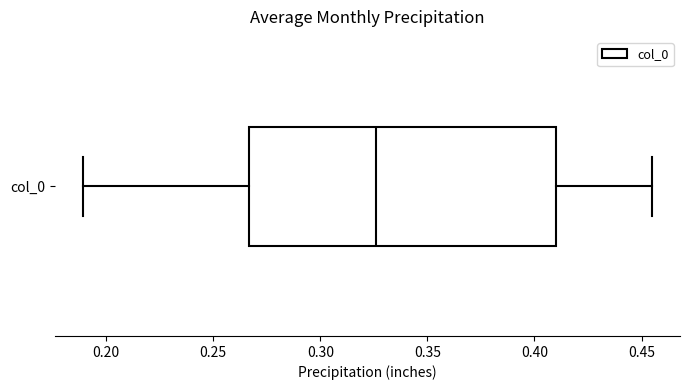

Read this box plot against the x-axis: the position of the median line, the range covered by the box, and the ends of both whiskers. The values are not printed on the chart, so give them approximately, as read against the axis.

median 0.325, box 0.265 to 0.410, whiskers 0.190 to 0.455